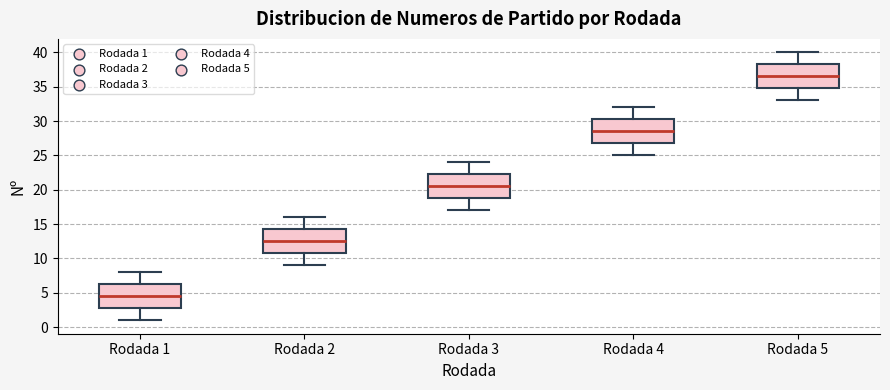

Where does the upper whisker of the box for Rodada 3 end on the y-axis? The values are not printed on the chart, so give them approximately, as read against the axis.

24.0